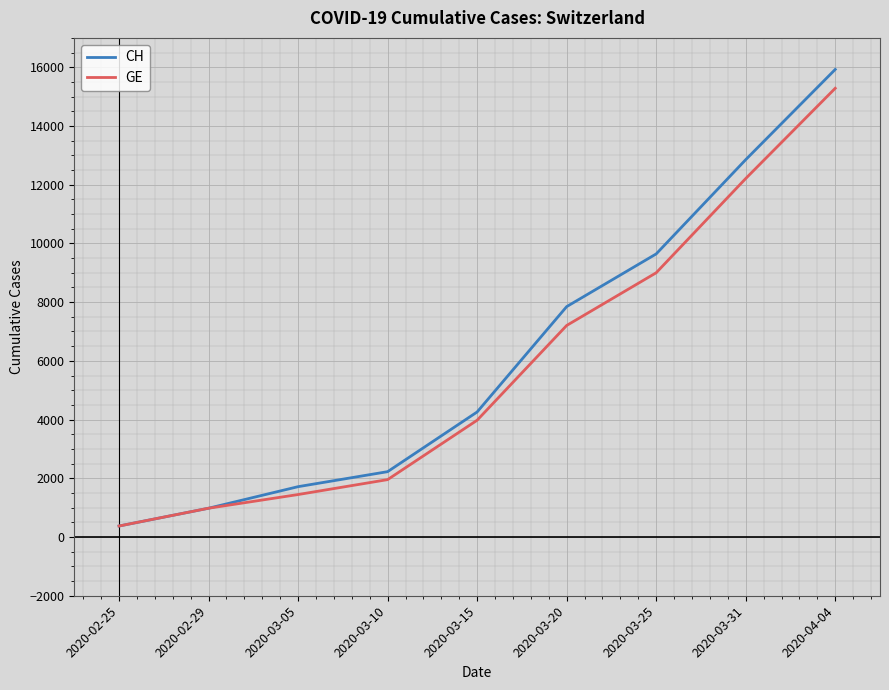

What are all the series names shown in the legend?

CH, GE